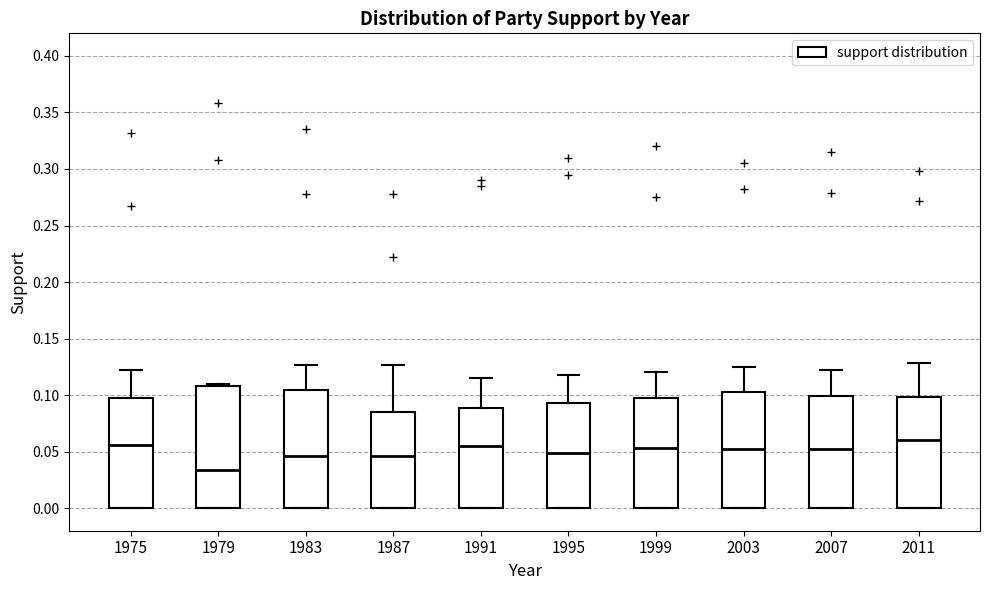

Reading left to right, transcribe this box plot: for each box, give where its median line is, the range the box spans, and where its two whiskers end, as read against the y-axis. The values are not printed on the chart, so give them approximately, as read against the axis.

1975: median 0.055, box 0.000 to 0.095, whiskers 0.000 to 0.120
1979: median 0.035, box 0.000 to 0.110, whiskers 0.000 to 0.110 (just above the box's upper edge)
1983: median 0.045, box 0.000 to 0.105, whiskers 0.000 to 0.125
1987: median 0.045, box 0.000 to 0.085, whiskers 0.000 to 0.125
1991: median 0.055, box 0.000 to 0.090, whiskers 0.000 to 0.115
1995: median 0.050, box 0.000 to 0.095, whiskers 0.000 to 0.120
1999: median 0.055, box 0.000 to 0.100, whiskers 0.000 to 0.120
2003: median 0.055, box 0.000 to 0.105, whiskers 0.000 to 0.125
2007: median 0.055, box 0.000 to 0.100, whiskers 0.000 to 0.120
2011: median 0.060, box 0.000 to 0.100, whiskers 0.000 to 0.130